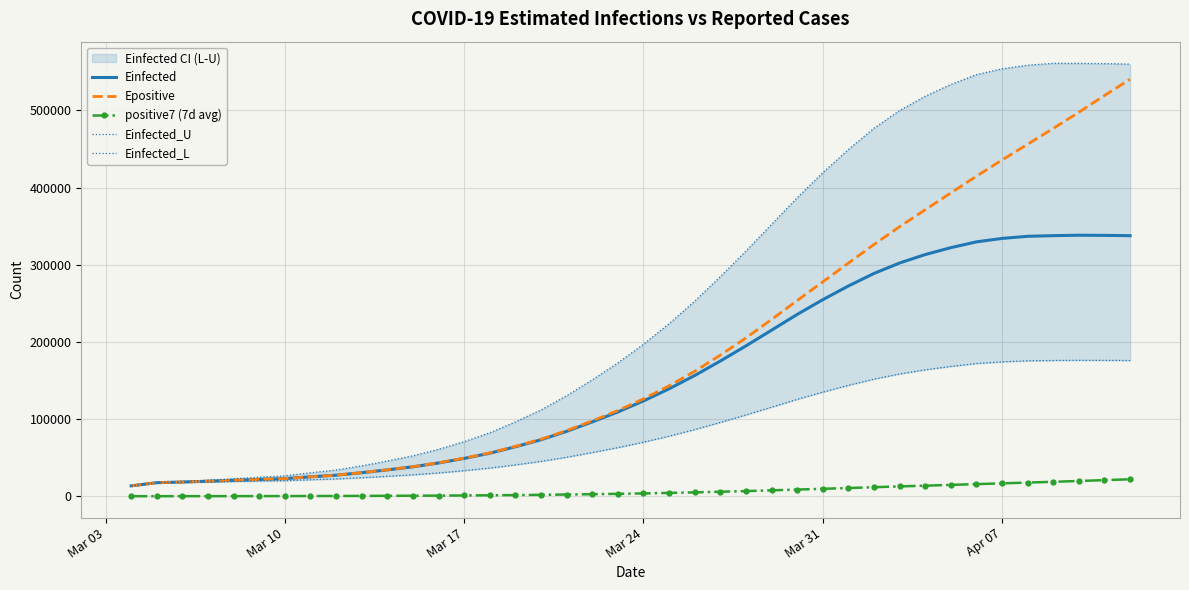

True or false: Einfected_L and Einfected_U cross at least once.

False